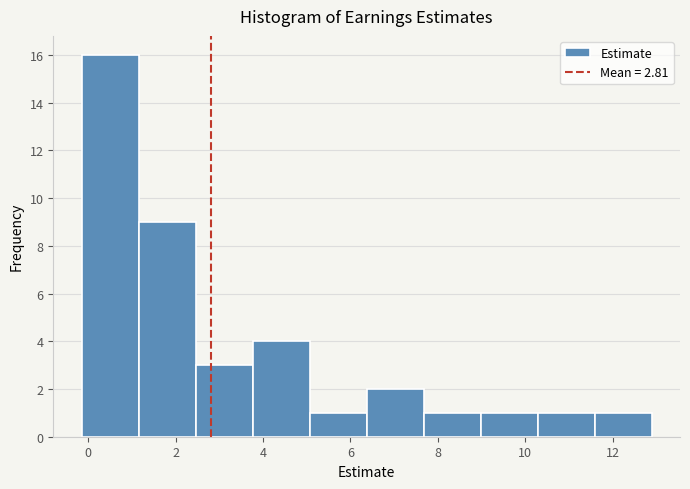

Reading left to right, transcribe this chart: for each bar, give the range it covers on the x-axis and its height. Neither the bar edges nor the heights are printed on the chart, so give them approximately, as read against the axes.

-0.2 to 1.2: 16
1.2 to 2.4: 9
2.4 to 3.8: 3
3.8 to 5.0: 4
5.0 to 6.4: 1
6.4 to 7.6: 2
7.6 to 9.0: 1
9.0 to 10.2: 1
10.2 to 11.6: 1
11.6 to 12.8: 1